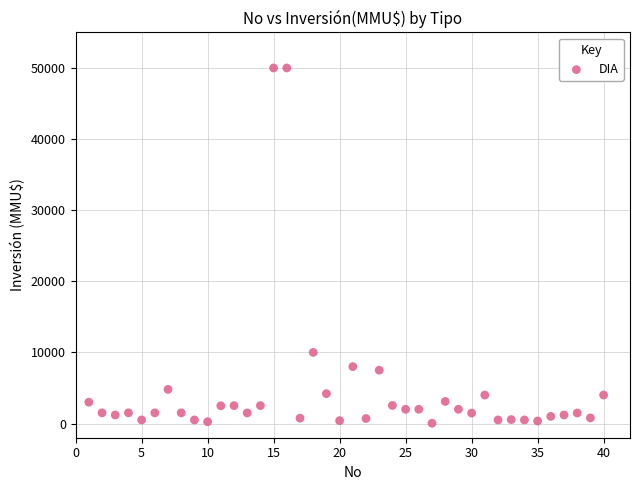

What is the range of X values (max minus min)?

39